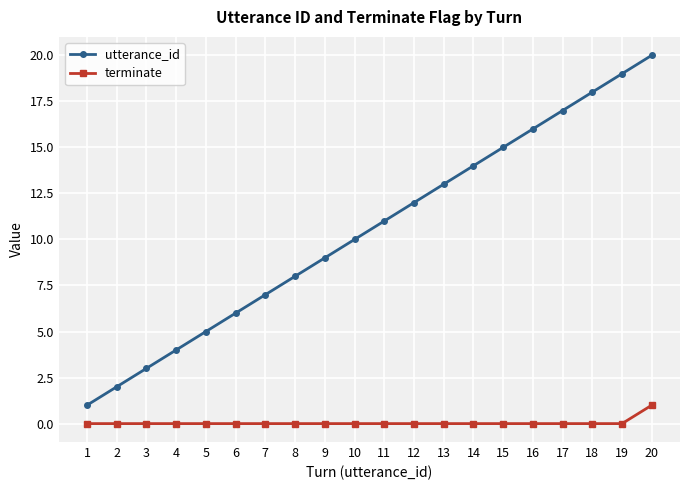

What is the value of the utterance_id point at the 16th from the left?

16